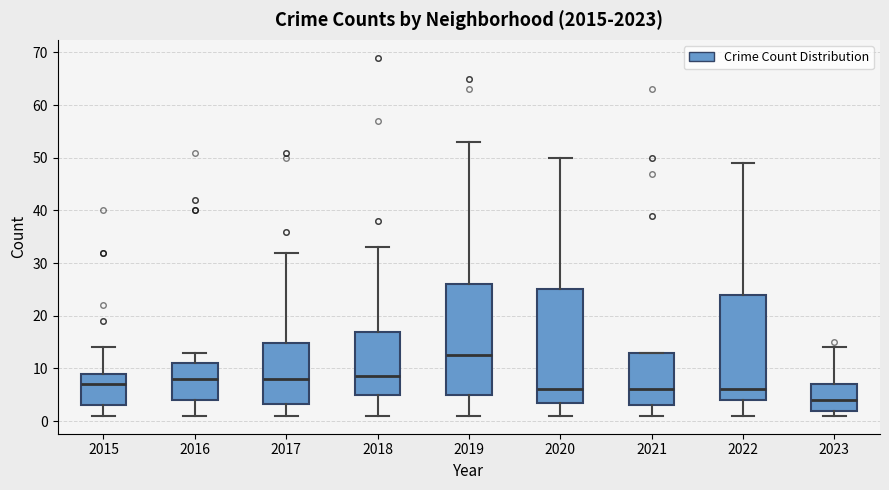

Where does the median line of the box at x = 2023 sit on the y-axis? The values are not printed on the chart, so give them approximately, as read against the axis.

4